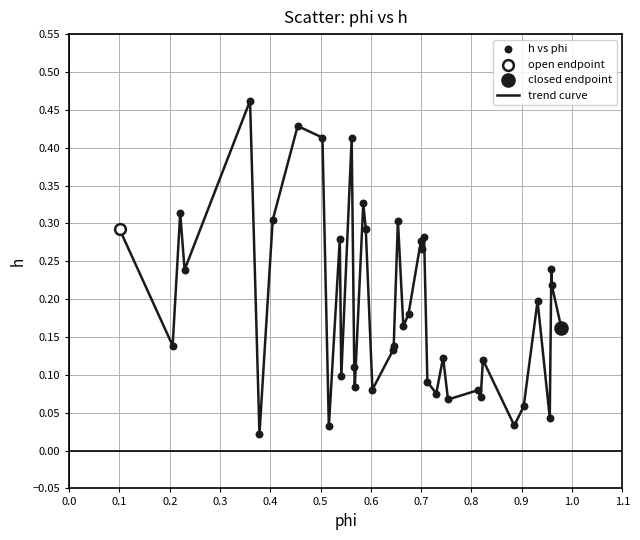

How many lines are shown in the chart?

1